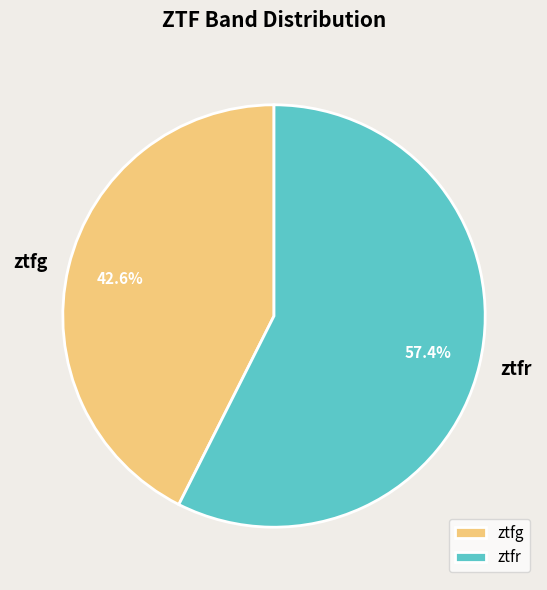

What is the ratio of the value at ztfr to the value at ztfg?

1.3